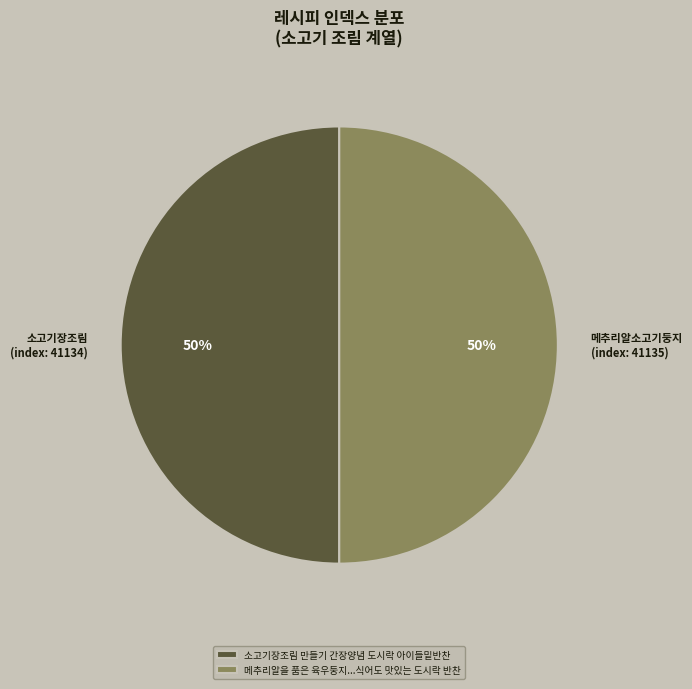

Combined, do 메추리알소고기둥지 (index: 41135) and 소고기장조림 (index: 41134) account for over 50%?

Yes